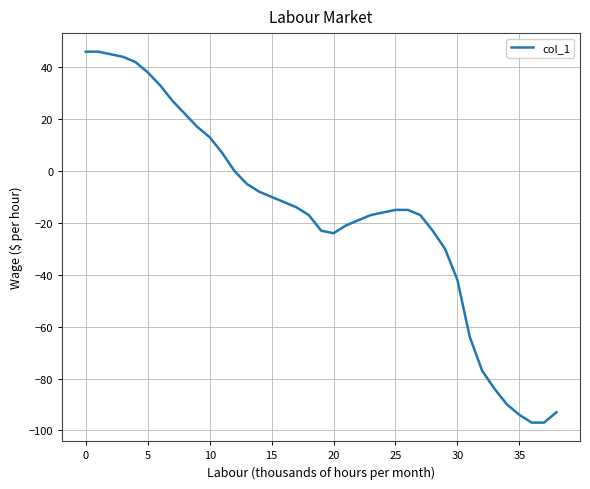

What is the difference between the maximum and minimum values?

143